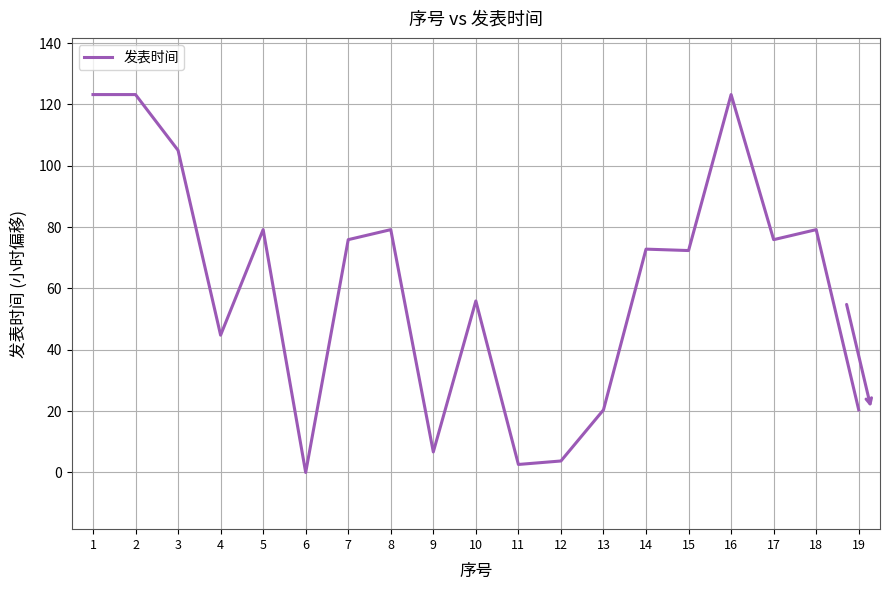

Approximately how many times larger is the value at 15 compared to 17?

1.0